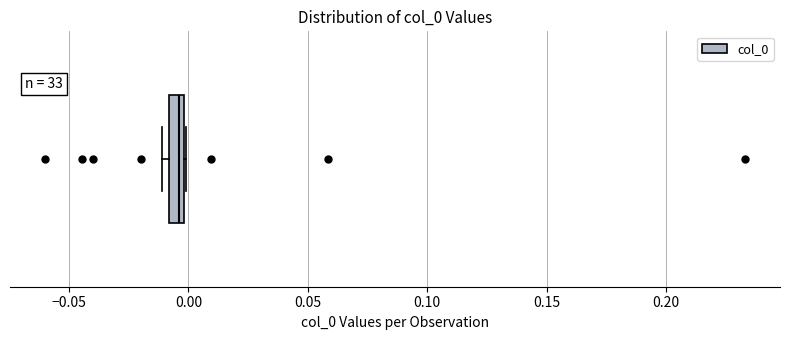

Where does the median line of the box sit on the x-axis? The values are not printed on the chart, so give them approximately, as read against the axis.

-0.005